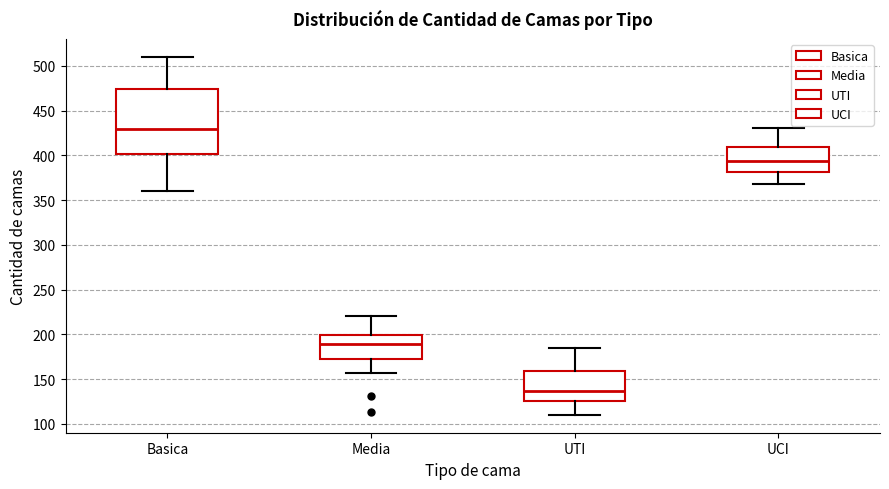

Where does the lower whisker of the box for Media end on the y-axis? The values are not printed on the chart, so give them approximately, as read against the axis.

155